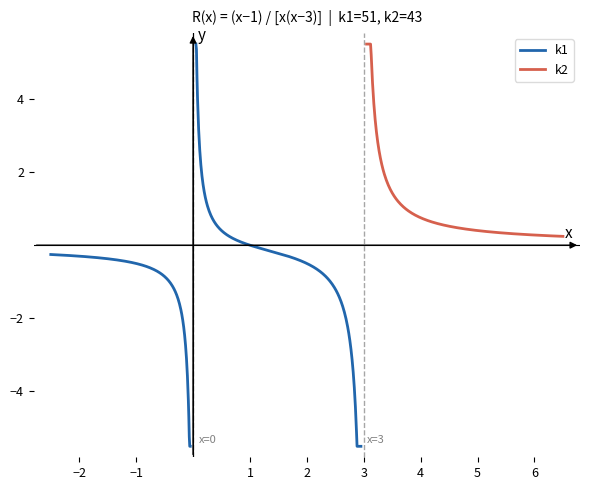

How many lines are shown in the chart?

2